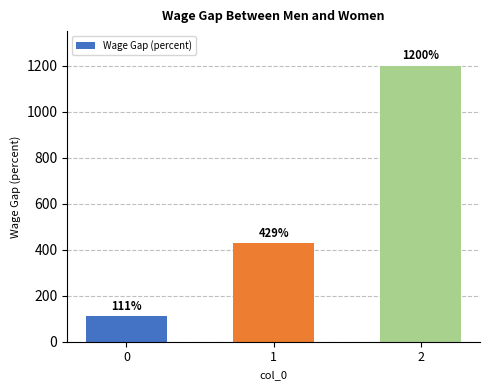

What is the average value?

579.9